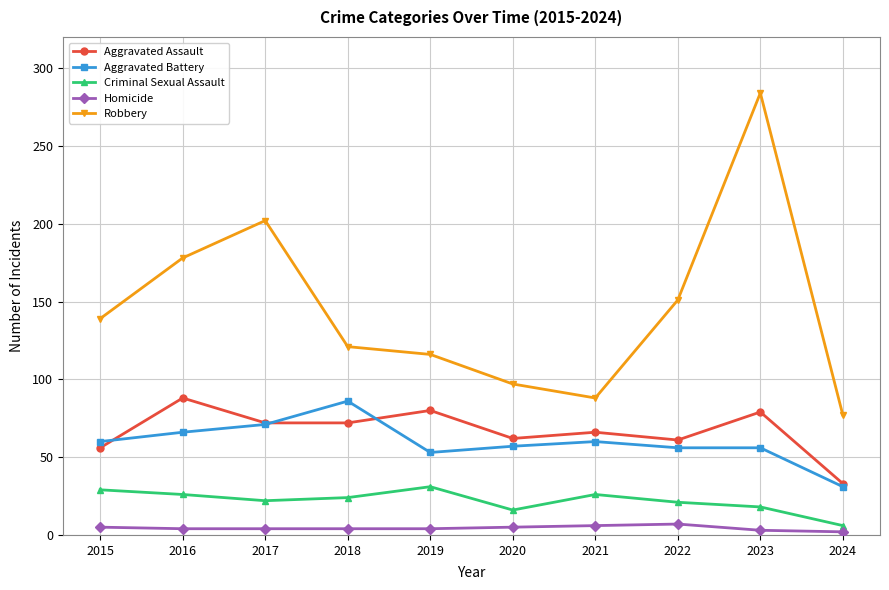

What is the sum of the Aggravated Battery values at 2020 and 2017?

128